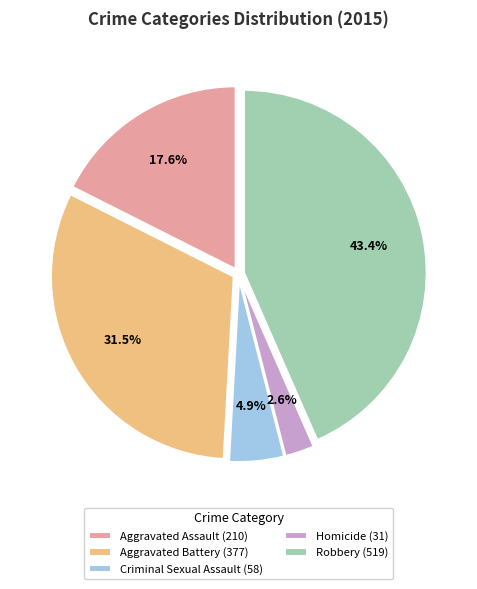

To the nearest percent, what is the combined percentage of Aggravated Assault and Aggravated Battery?

49%